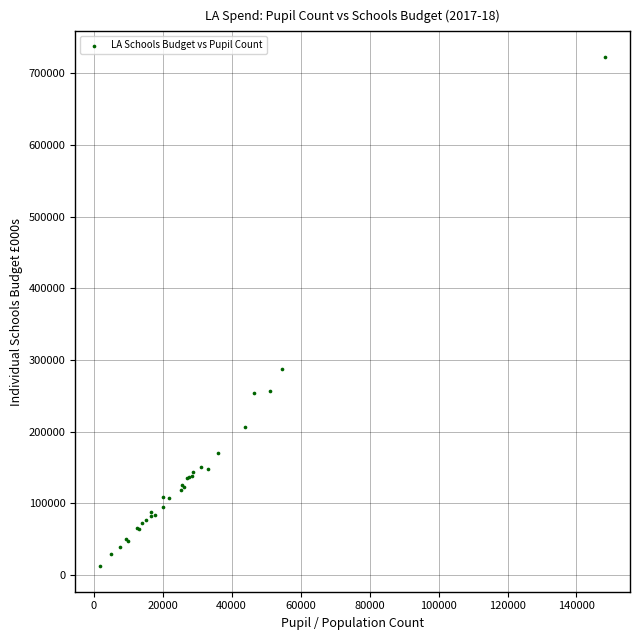

What Y value in the scatter plot is closest to 367512?

287781